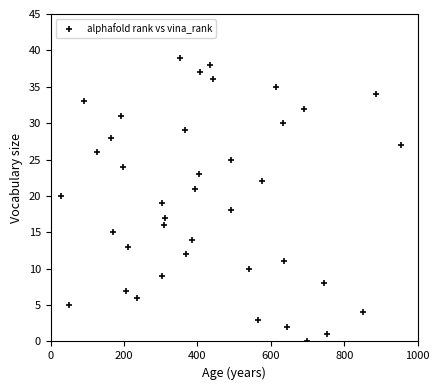

What is the range of X values (max minus min)?

926